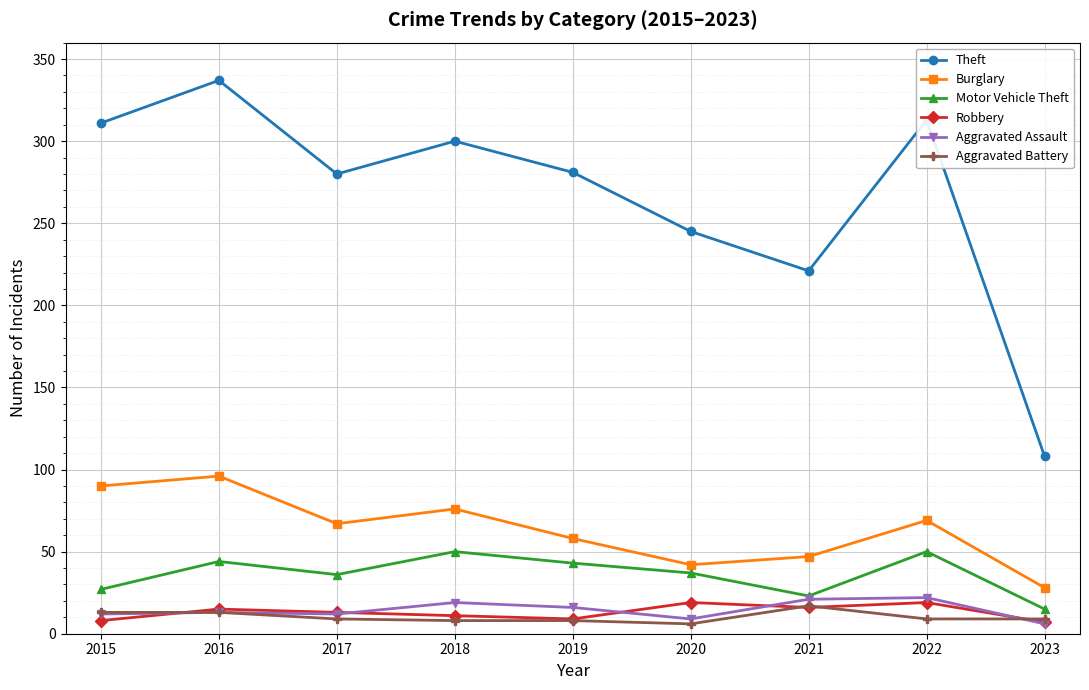

What is the value of the Theft point at the 3rd from the left?

280